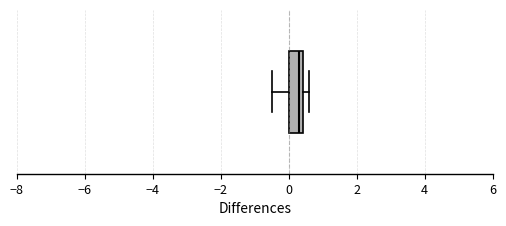

Where is the right edge of the box on the x-axis? The values are not printed on the chart, so give them approximately, as read against the axis.

0.4